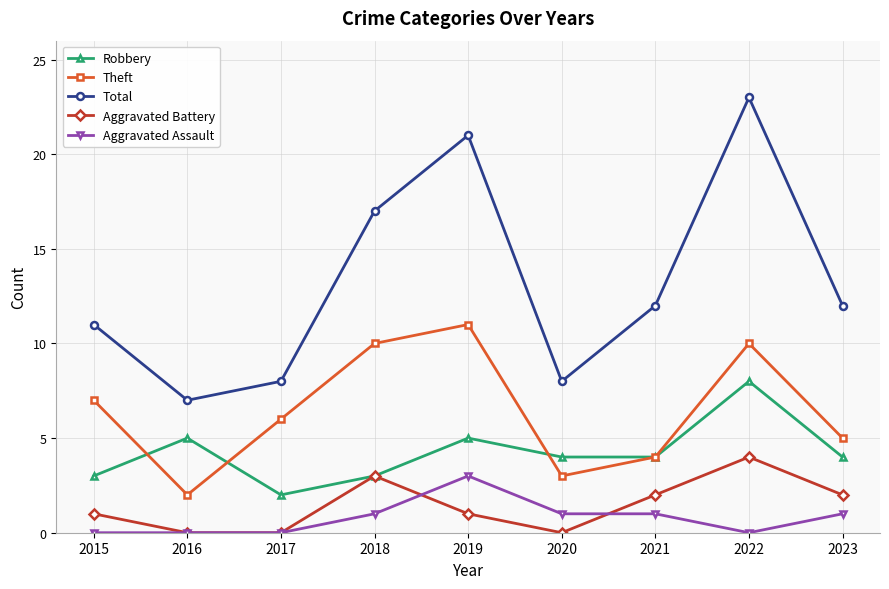

Where is the first local minimum for Theft?

2016